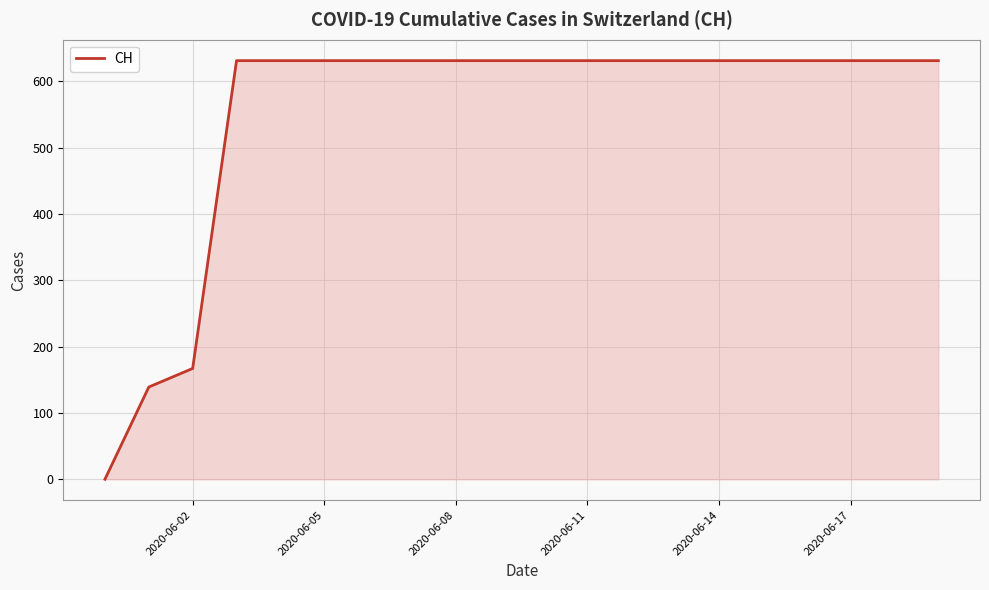

What is the greatest value displayed?

631